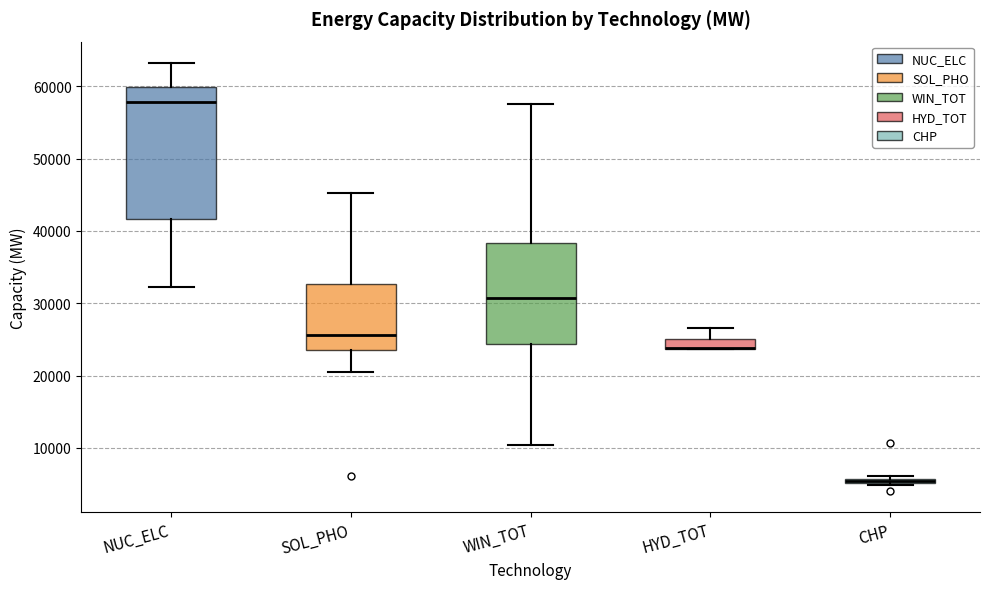

Which box is the tallest, from its lower edge to its upper edge?

NUC_ELC